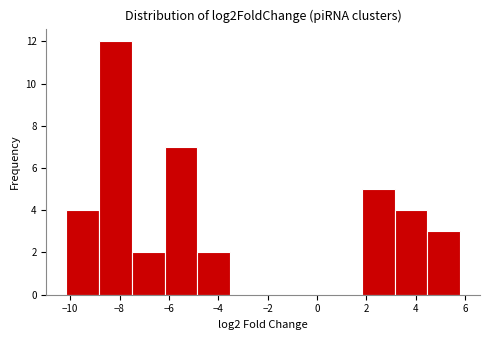

Reading left to right, list every bar in this chart as the range it spans on the x-axis followed by its height. Neither the bar edges nor the heights are printed on the chart, so give them approximately, as read against the axes.

-10.2 to -8.8: 4
-8.8 to -7.6: 12
-7.6 to -6.2: 2
-6.2 to -4.8: 7
-4.8 to -3.6: 2
-3.6 to -2.2: 0
-2.2 to -0.8: 0
-0.8 to 0.4: 0
0.4 to 1.8: 0
1.8 to 3.2: 5
3.2 to 4.4: 4
4.4 to 5.8: 3